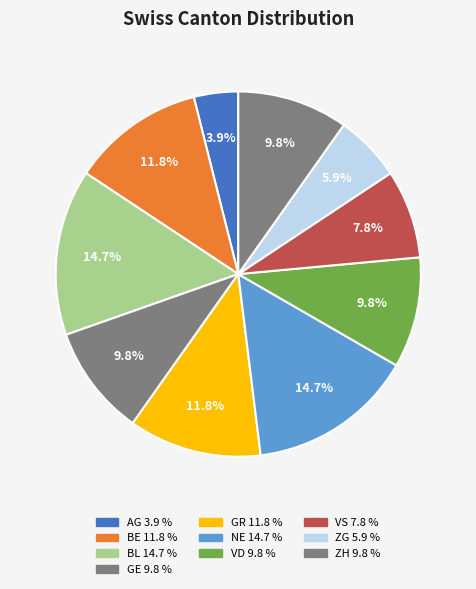

How many segments does this pie chart have?

10